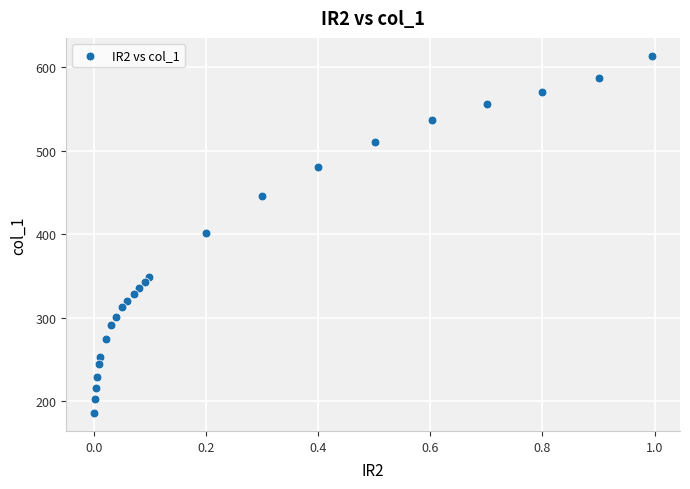

What is the range of Y values (max minus min)?

427.6